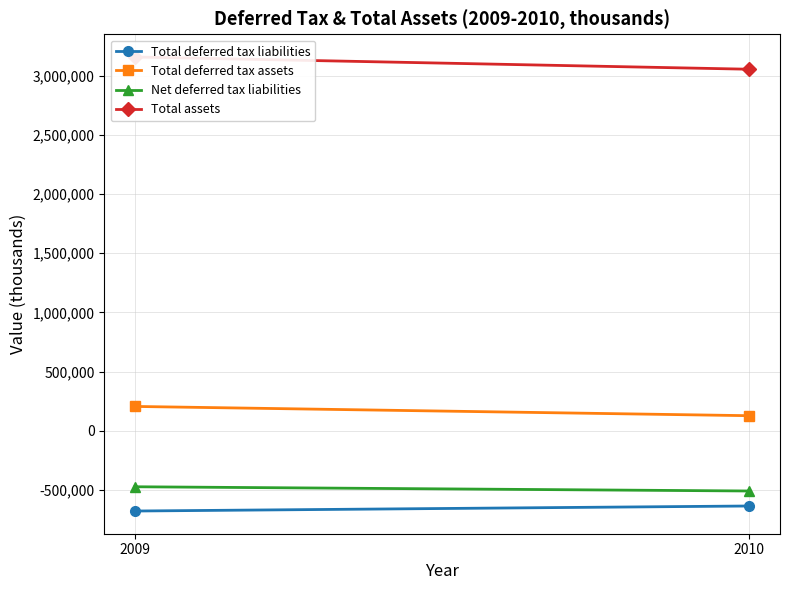

Is the value of Net deferred tax liabilities at 2010 greater than the value of Total deferred tax liabilities at 2010?

Yes